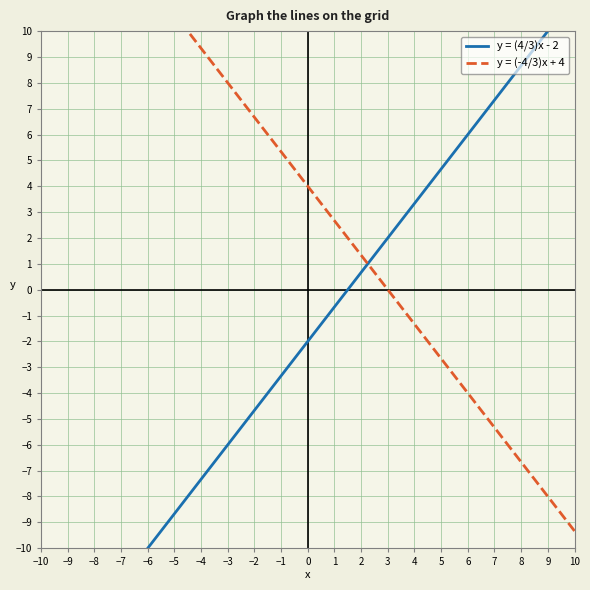

Is this an area chart (filled region under the line)?

No